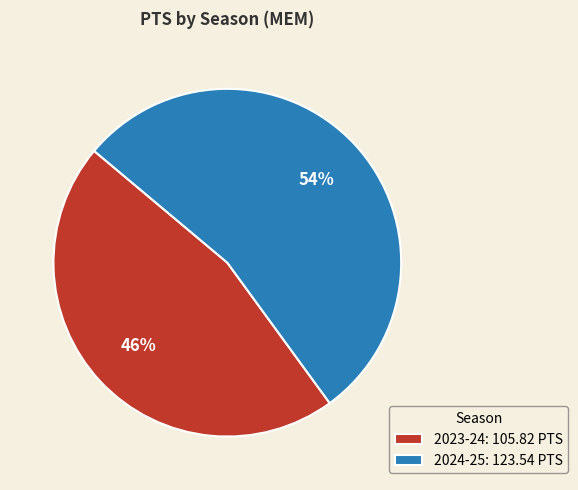

Count the number of slices in the pie.

2